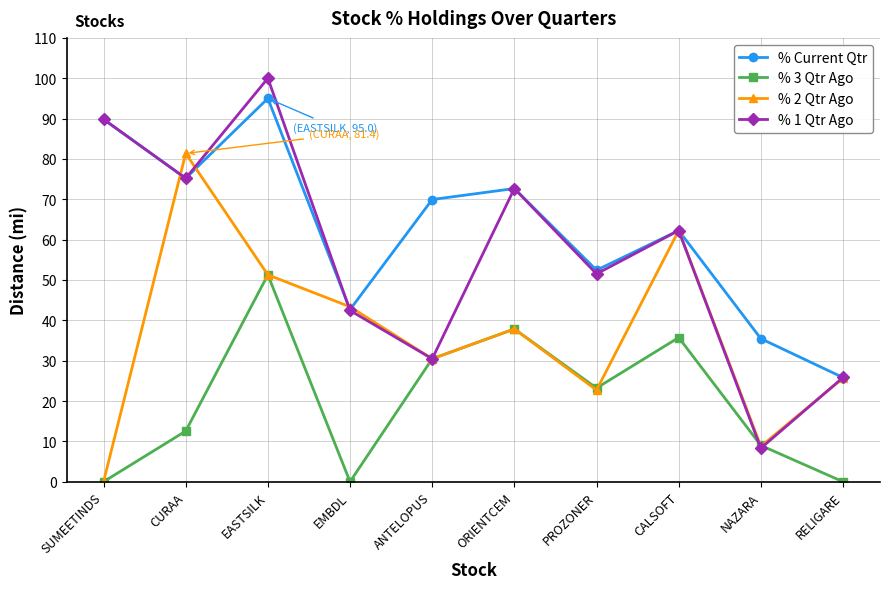

True or false: % Current Qtr and % 3 Qtr Ago cross at least once.

False